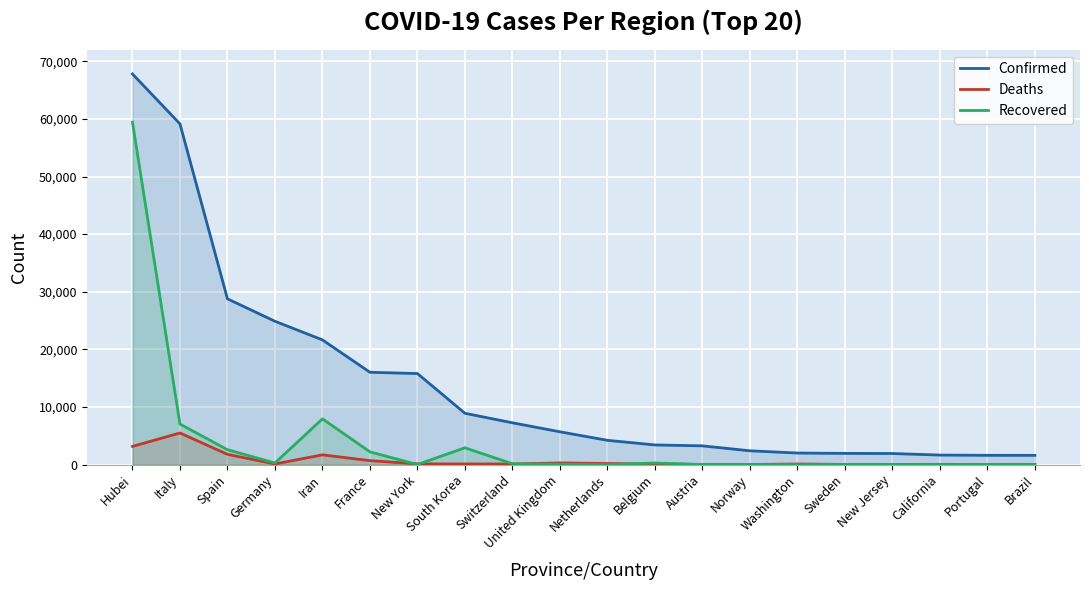

What is the total value across all series at California?

1672